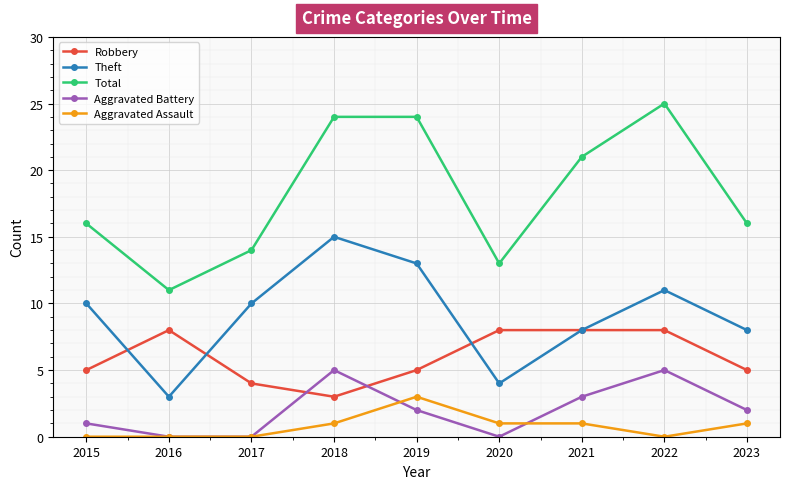

What is the difference between the maximum and second lowest values in the Aggravated Assault series?

3